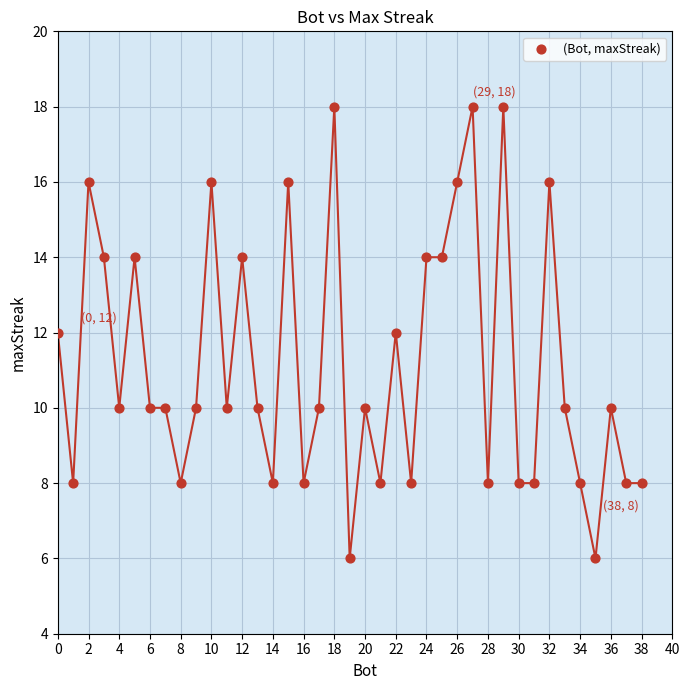

What is the range of Y values (max minus min)?

12